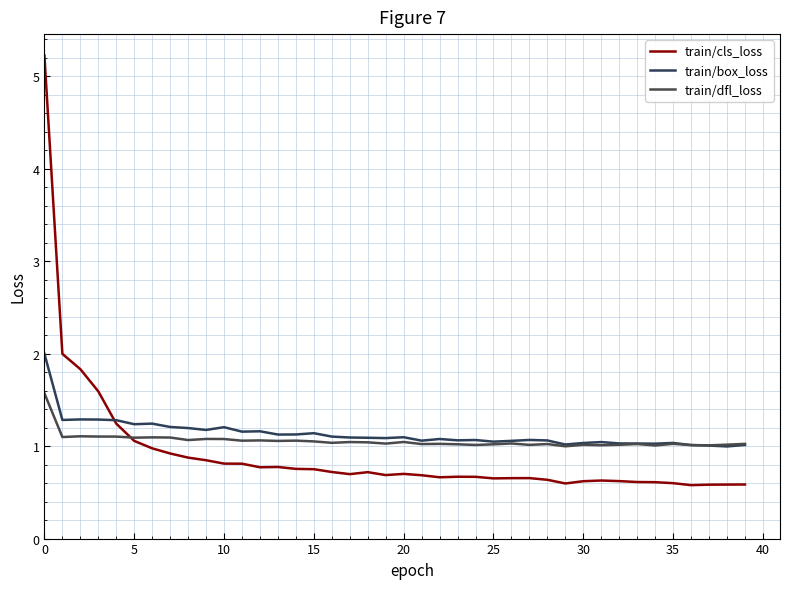

In train/dfl_loss, how many points are higher than both neighbors (excluding endpoints)?

13